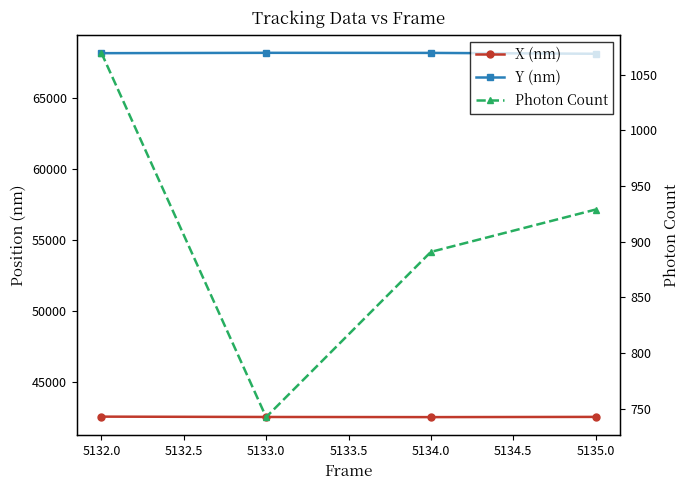

Does the chart have visible grid lines?

No